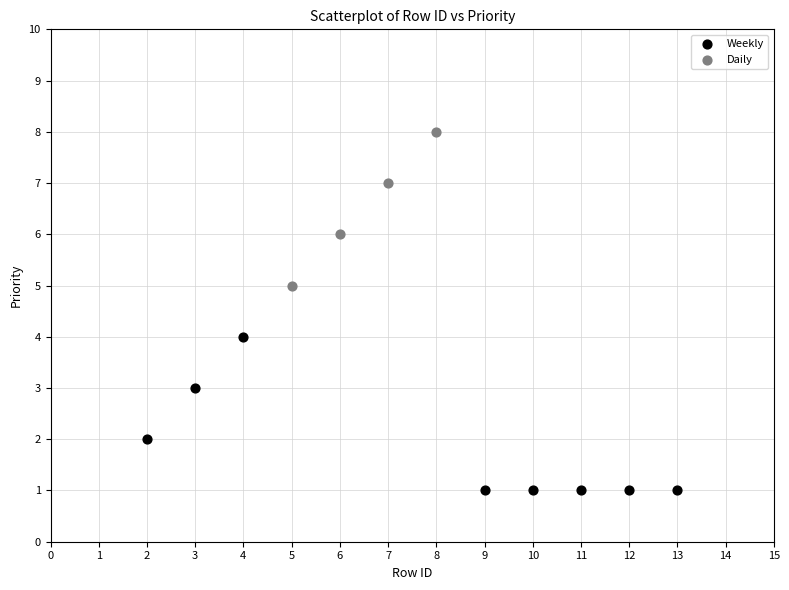

Which series contains the highest Y value?

Daily